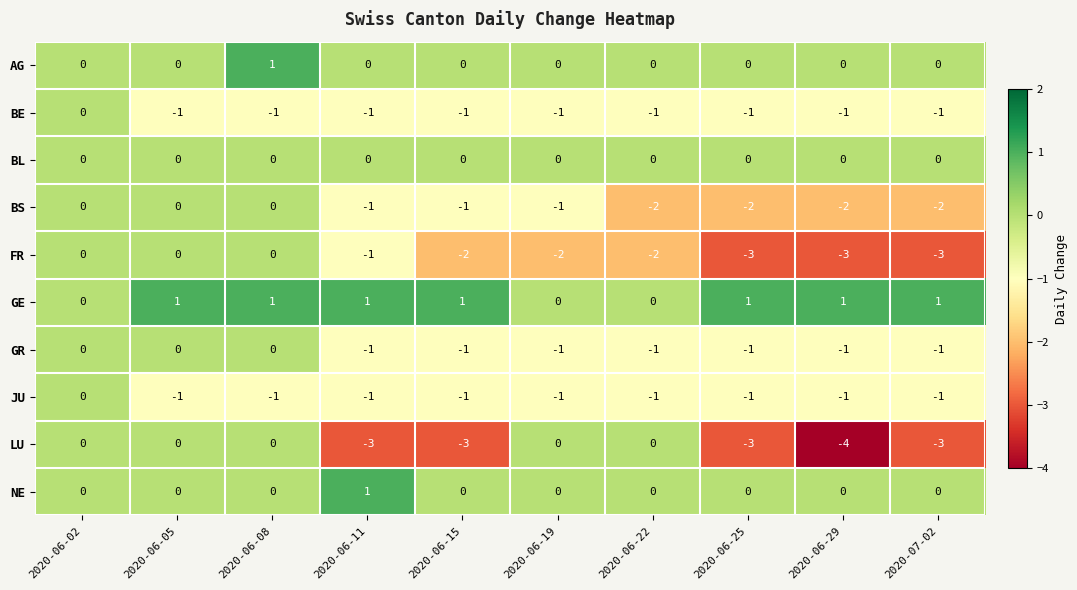

What is the minimum value for FR?

-3